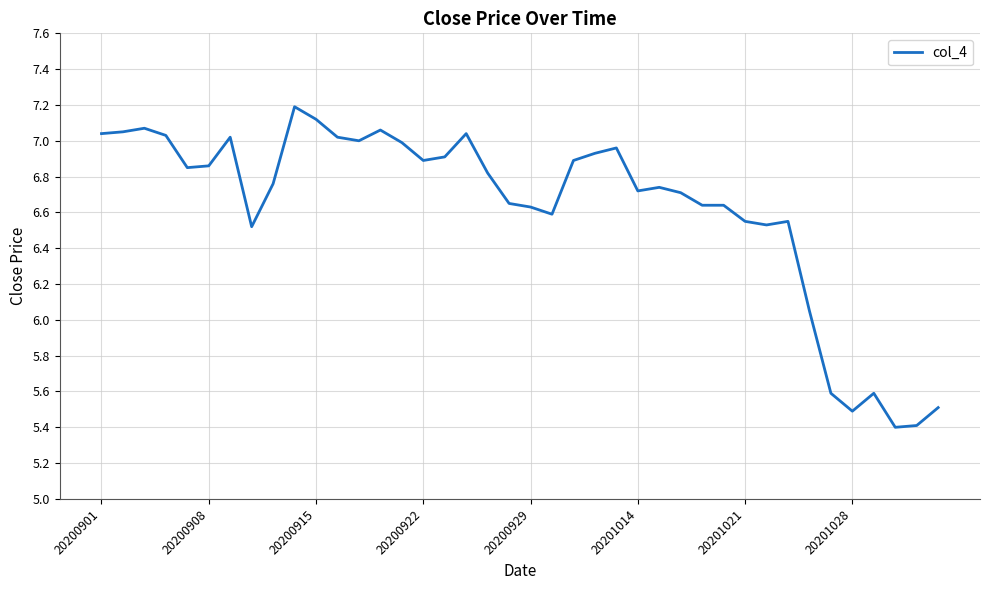

What is the smallest value displayed?

5.4